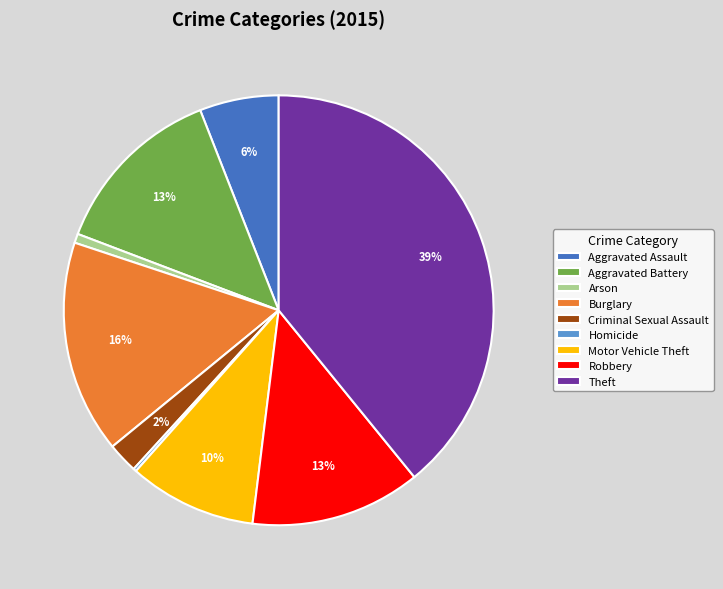

Which category has the biggest portion of the pie?

Theft